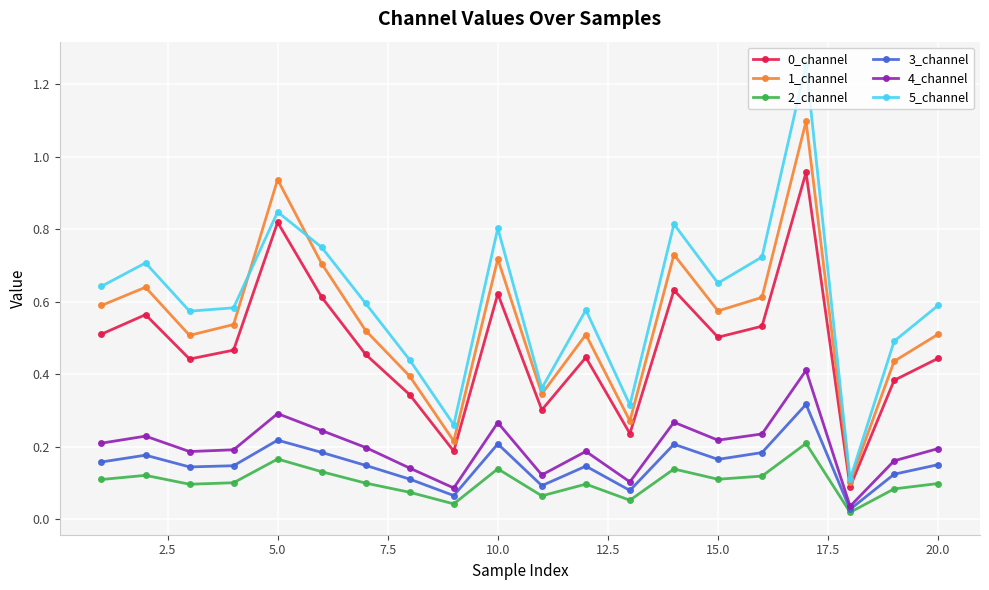

True or false: 2_channel has more than 0 points higher than both neighbors.

True